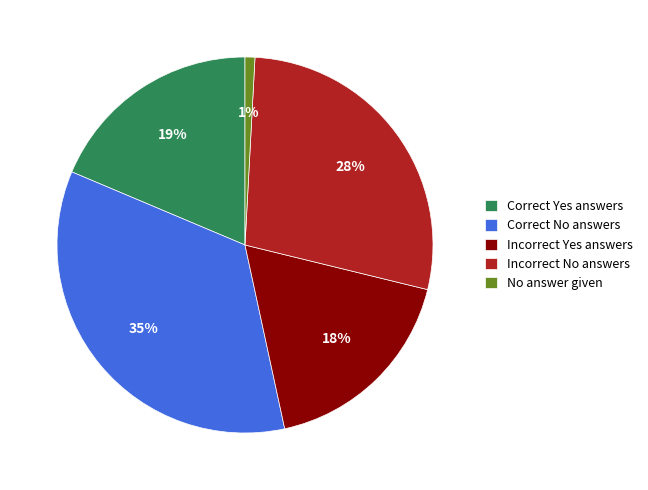

To the nearest percent, what is the difference between the Correct Yes answers and Incorrect No answers slice percentages?

9%